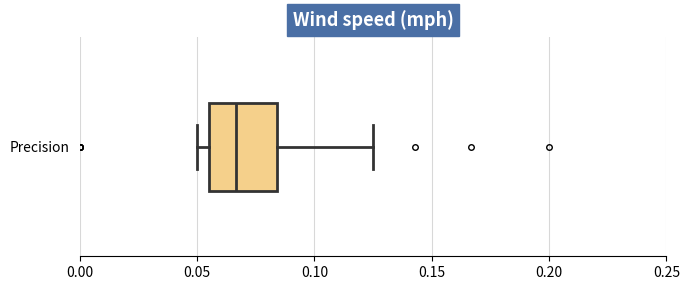

Transcribe this box plot: give where the median line is, the range the box spans, and where the two whiskers end, as read against the x-axis. The values are not printed on the chart, so give them approximately, as read against the axis.

median 0.065, box 0.055 to 0.085, whiskers 0.050 to 0.125